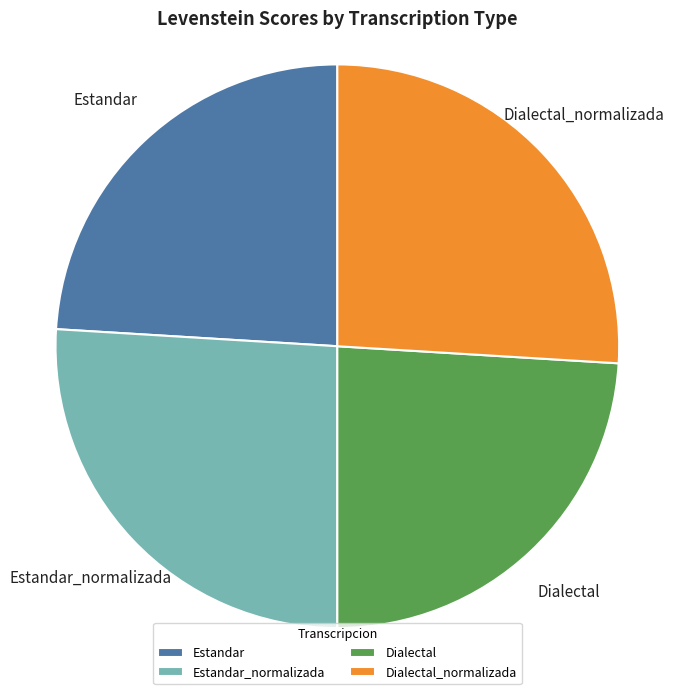

True or false: Estandar_normalizada accounts for 26% of the total.

True